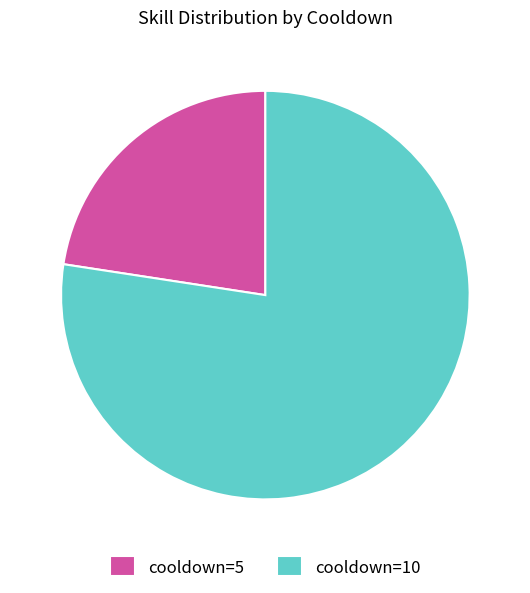

Is there any slice that represents more than half of the pie?

Yes